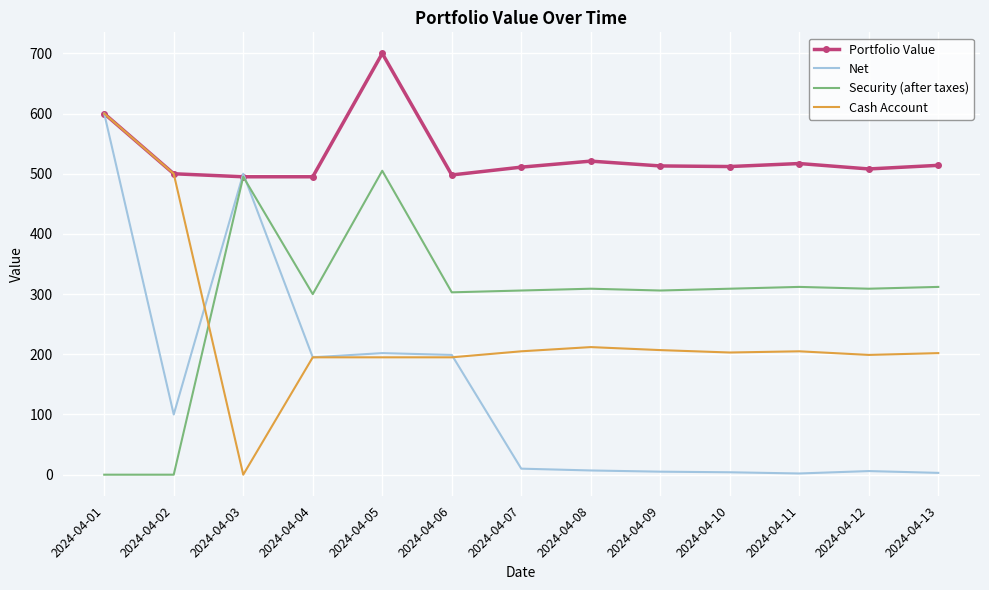

What are all the series names shown in the legend?

Portfolio Value, Net, Security (after taxes), Cash Account